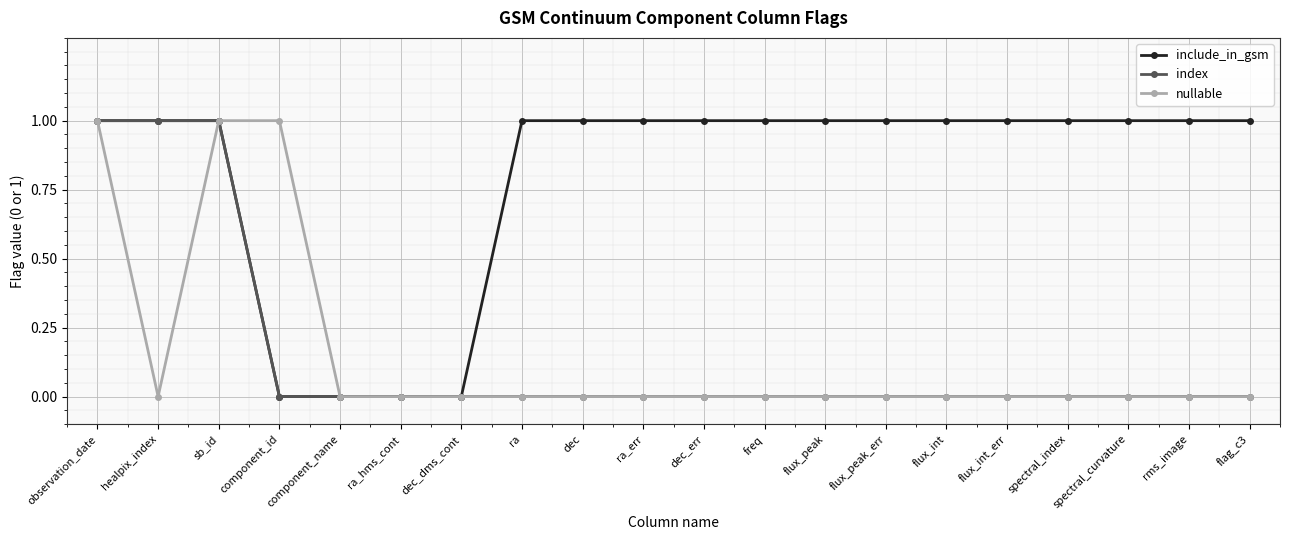

Reading right to left, transcribe all the data shown in this chart.

include_in_gsm: flag_c3=1	rms_image=1	spectral_curvature=1	spectral_index=1	flux_int_err=1	flux_int=1	flux_peak_err=1	flux_peak=1	freq=1	dec_err=1	ra_err=1	dec=1	ra=1	dec_dms_cont=0	ra_hms_cont=0	component_name=0	component_id=0	sb_id=1	healpix_index=1	observation_date=1
index: flag_c3=0	rms_image=0	spectral_curvature=0	spectral_index=0	flux_int_err=0	flux_int=0	flux_peak_err=0	flux_peak=0	freq=0	dec_err=0	ra_err=0	dec=0	ra=0	dec_dms_cont=0	ra_hms_cont=0	component_name=0	component_id=0	sb_id=1	healpix_index=1	observation_date=1
nullable: flag_c3=0	rms_image=0	spectral_curvature=0	spectral_index=0	flux_int_err=0	flux_int=0	flux_peak_err=0	flux_peak=0	freq=0	dec_err=0	ra_err=0	dec=0	ra=0	dec_dms_cont=0	ra_hms_cont=0	component_name=0	component_id=1	sb_id=1	healpix_index=0	observation_date=1